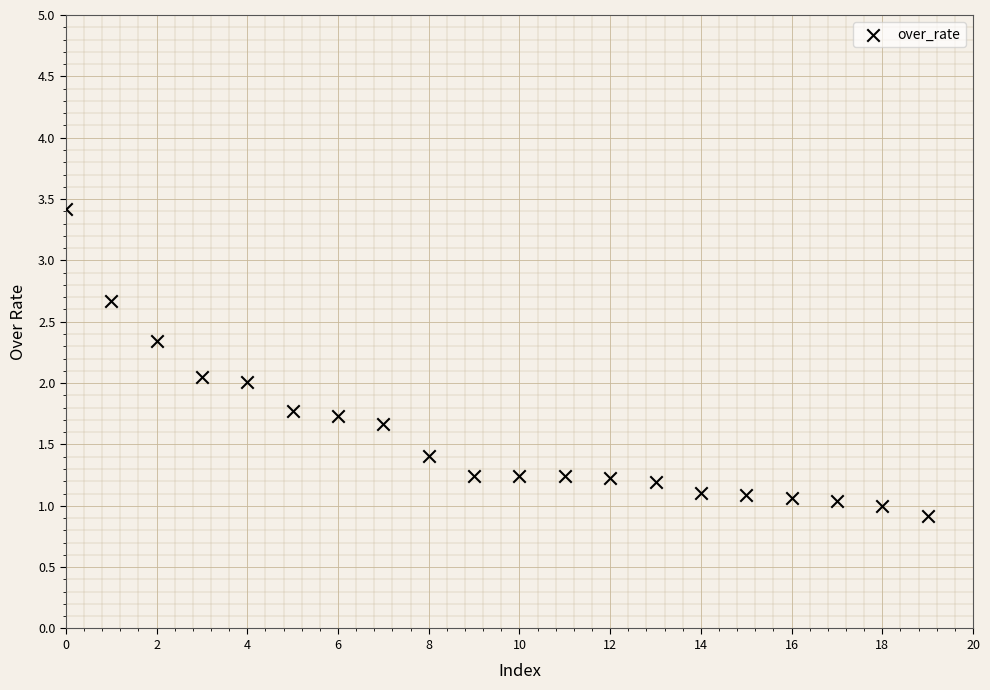

What is the range of Y values (max minus min)?

2.5